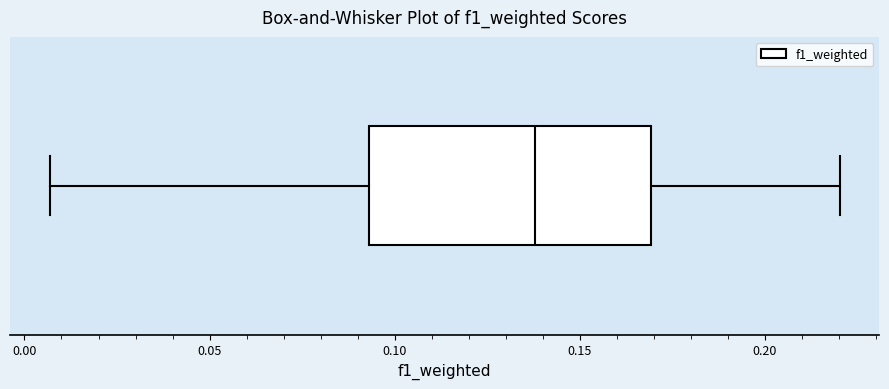

Read this box plot against the x-axis: the position of the median line, the range covered by the box, and the ends of both whiskers. The values are not printed on the chart, so give them approximately, as read against the axis.

median 0.140, box 0.095 to 0.170, whiskers 0.005 to 0.220